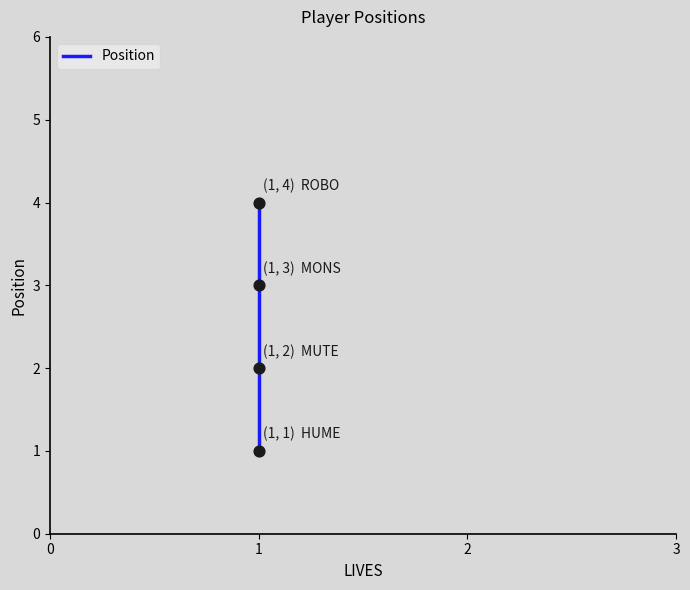

What is the change in value from 0 to 3?

+3